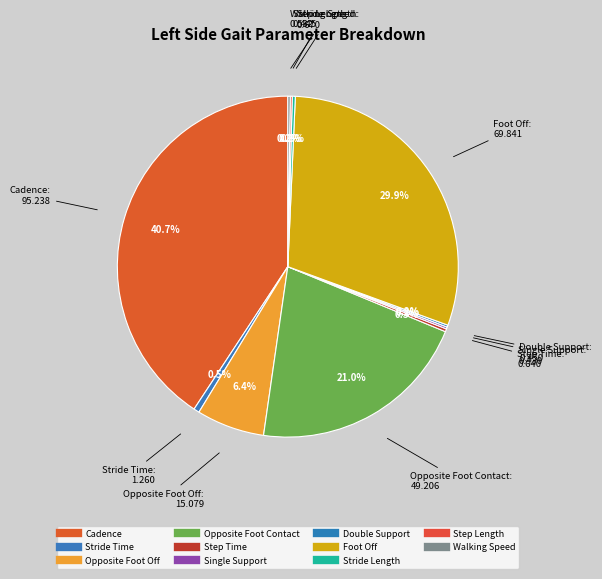

Rank the categories by value from highest to lowest.

Cadence, Foot Off, Opposite Foot Contact, Opposite Foot Off, Stride Time, Stride Length, Step Time, Walking Speed, Double Support, Step Length, Single Support